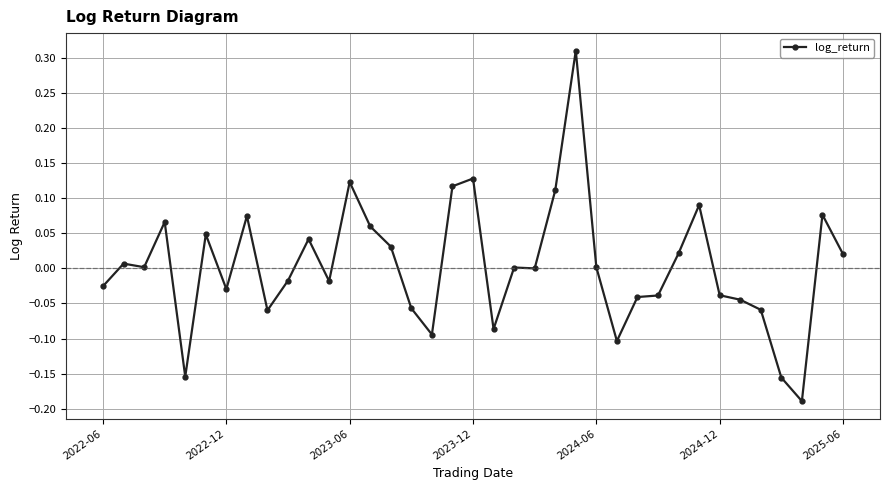

True or false: the data has more than 2 interior local peaks.

True